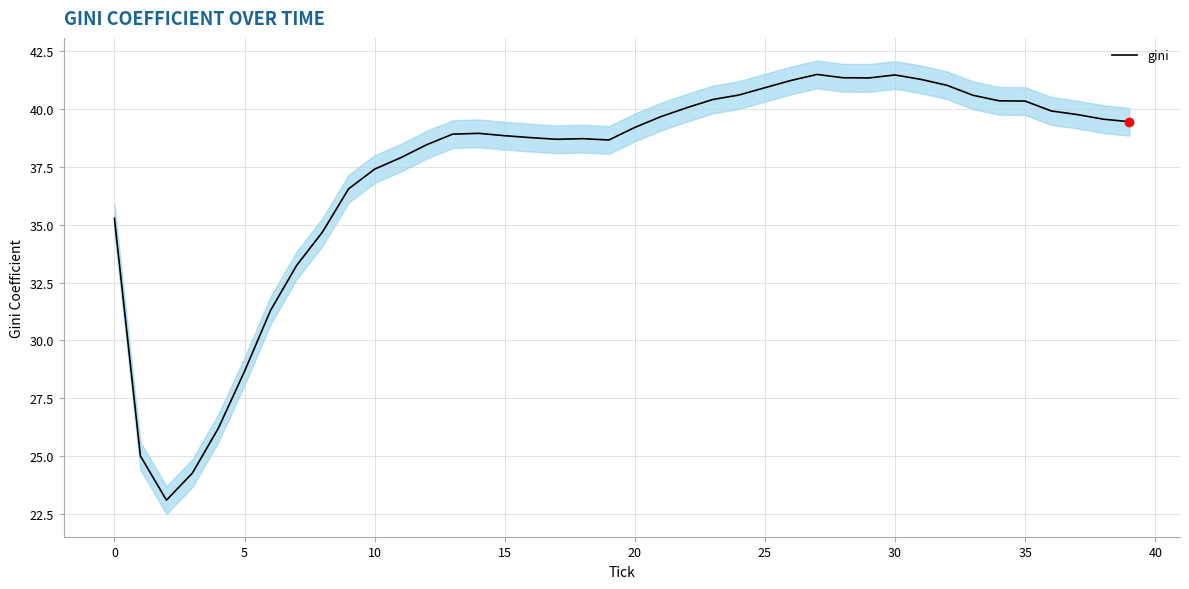

Reading left to right, transcribe all the data shown in this chart.

35.3	25.0	23.1	24.3	26.2	28.7	31.3	33.2	34.7	36.6	37.4	37.9	38.5	38.9	39.0	38.9	38.8	38.7	38.7	38.7	39.2	39.7	40.1	40.4	40.6	40.9	41.2	41.5	41.4	41.4	41.5	41.3	41.0	40.6	40.4	40.4	39.9	39.8	39.6	39.5